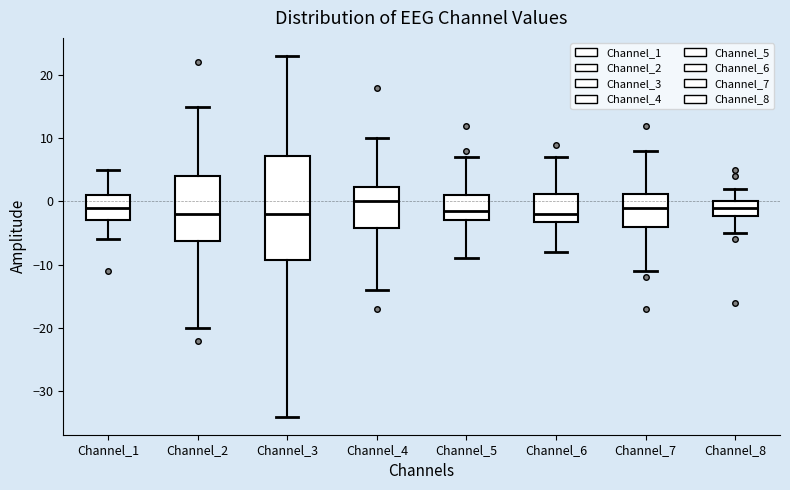

Which box has the highest median line?

Channel_4